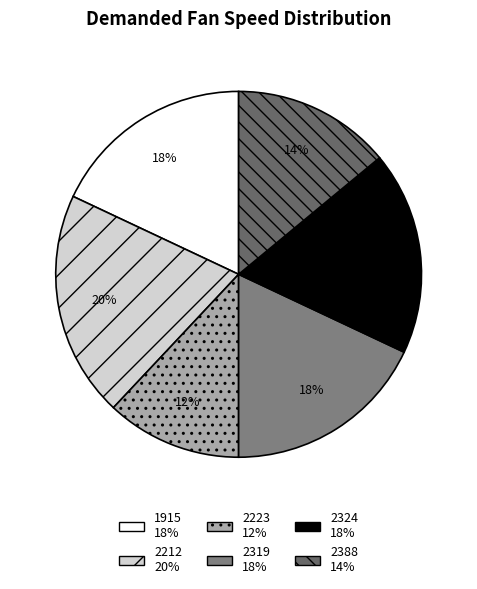

Count the number of slices in the pie.

6